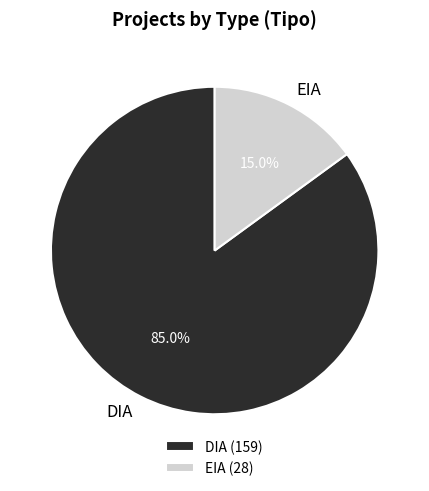

Is it true that DIA is 85% of the pie?

True